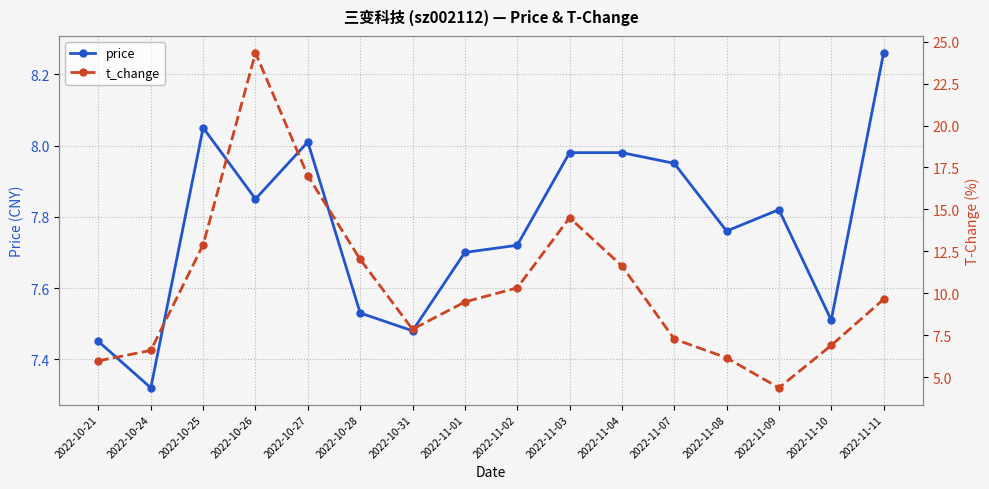

Which has a higher value, 2022-11-08 or 2022-11-02?

2022-11-08